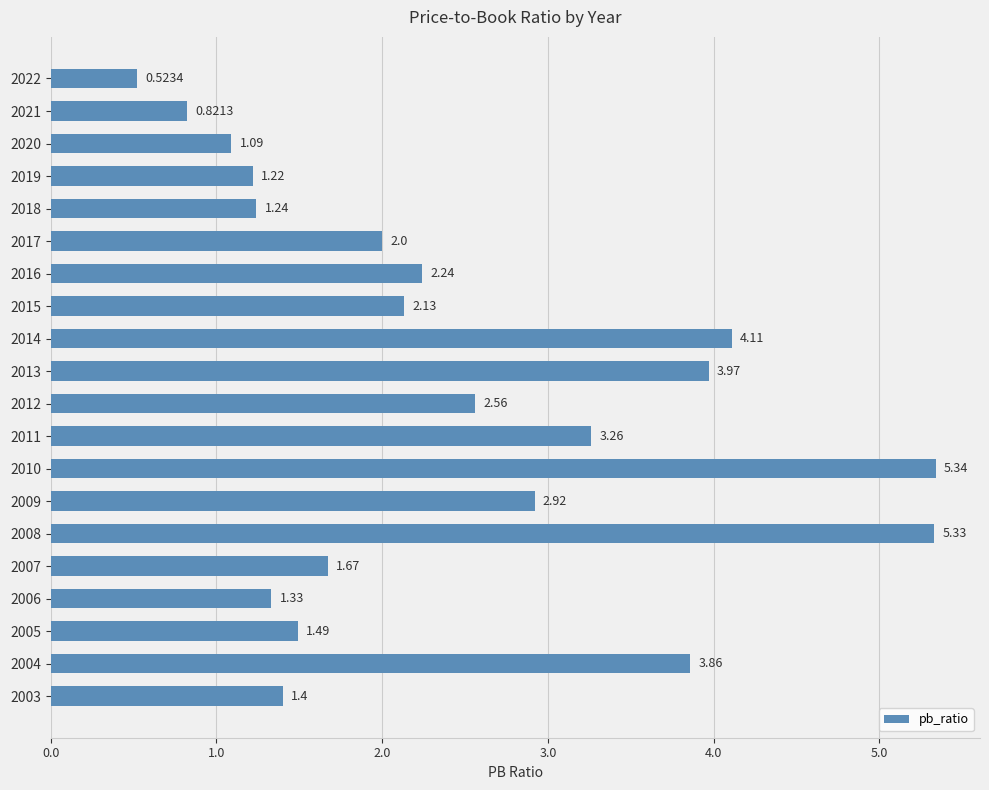

List the labels in order of value, smallest first.

2022, 2021, 2020, 2019, 2018, 2006, 2003, 2005, 2007, 2017, 2015, 2016, 2012, 2009, 2011, 2004, 2013, 2014, 2008, 2010